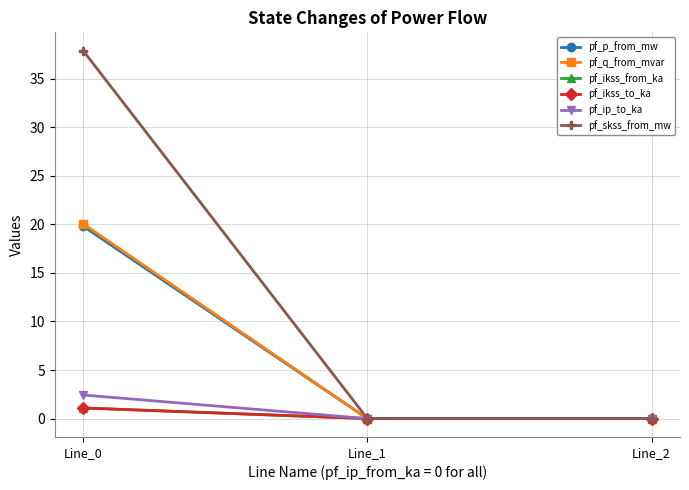

Which series changed the most between Line_0 and Line_1?

pf_skss_from_mw